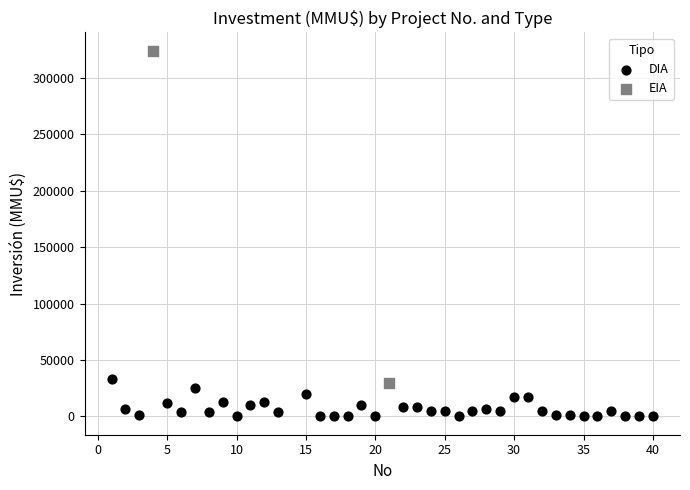

What are all the series names shown in the legend?

DIA, EIA